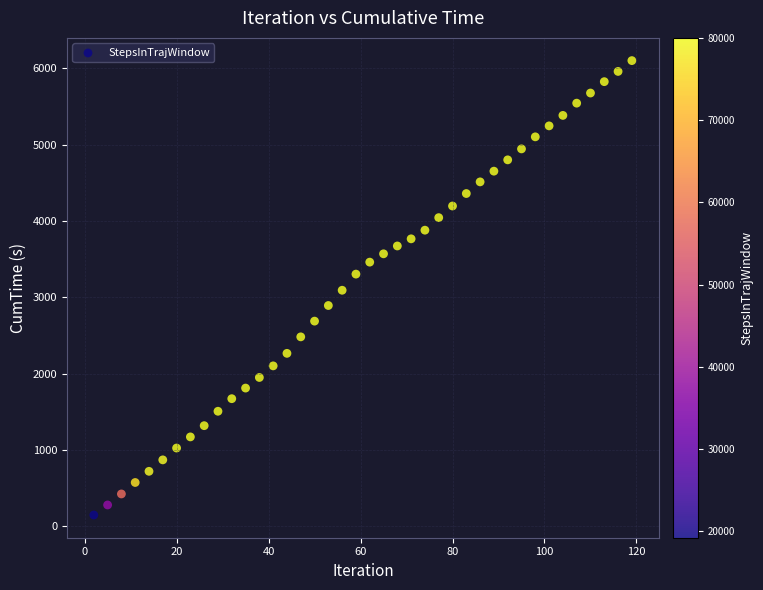

What is the range of Y values (max minus min)?

5952.8